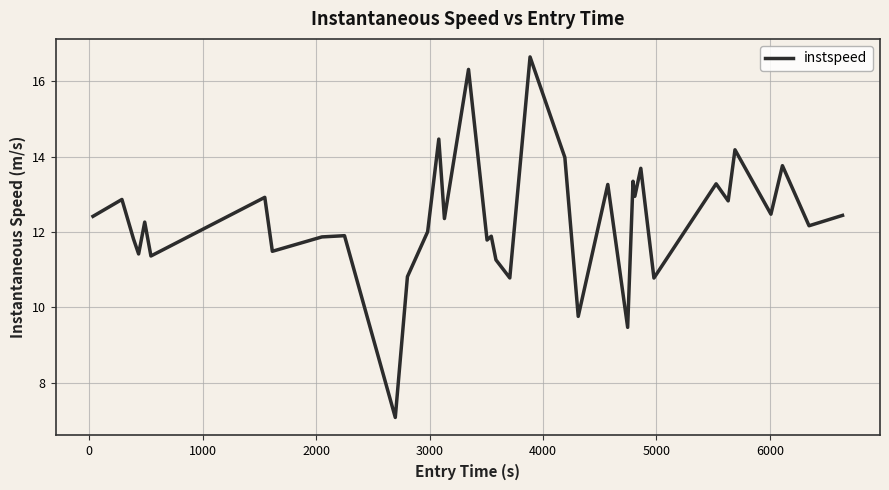

What is the difference between the maximum and minimum values?

9.6